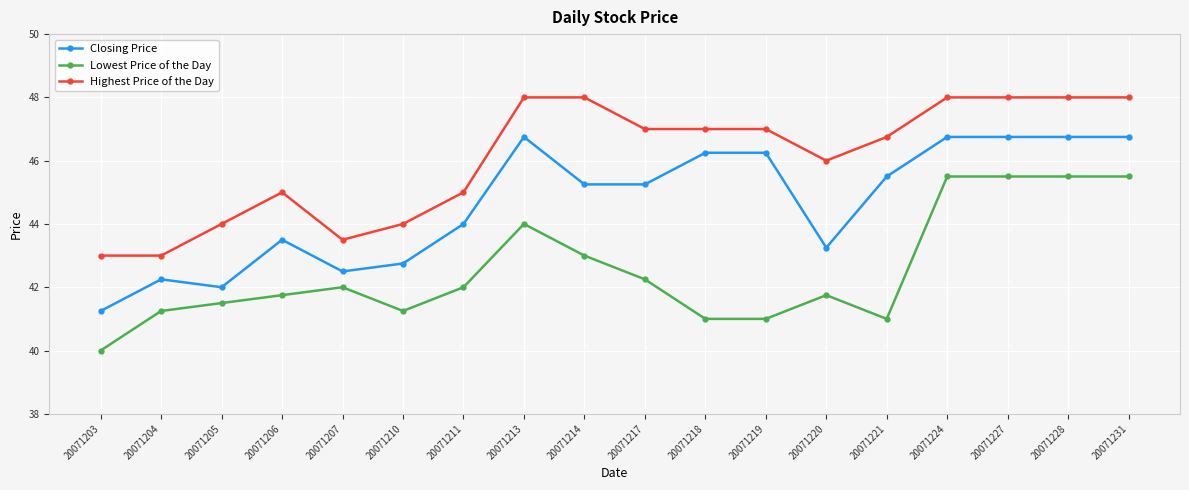

List the series in order of their peak value, highest first.

Highest Price of the Day, Closing Price, Lowest Price of the Day